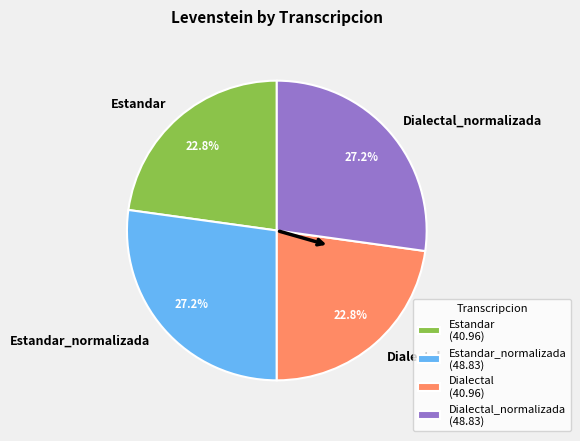

To the nearest percent, what is the combined percentage of Estandar_normalizada and Dialectal?

50%